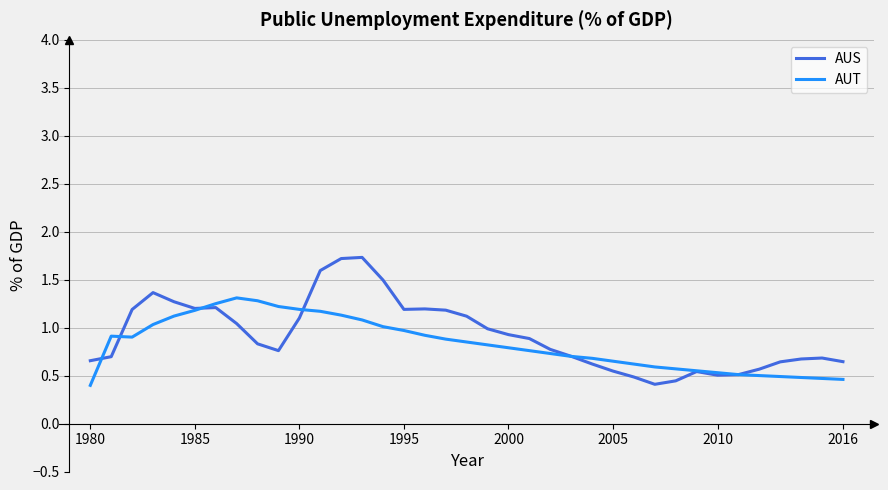

List the series in order of their peak value, highest first.

AUS, AUT